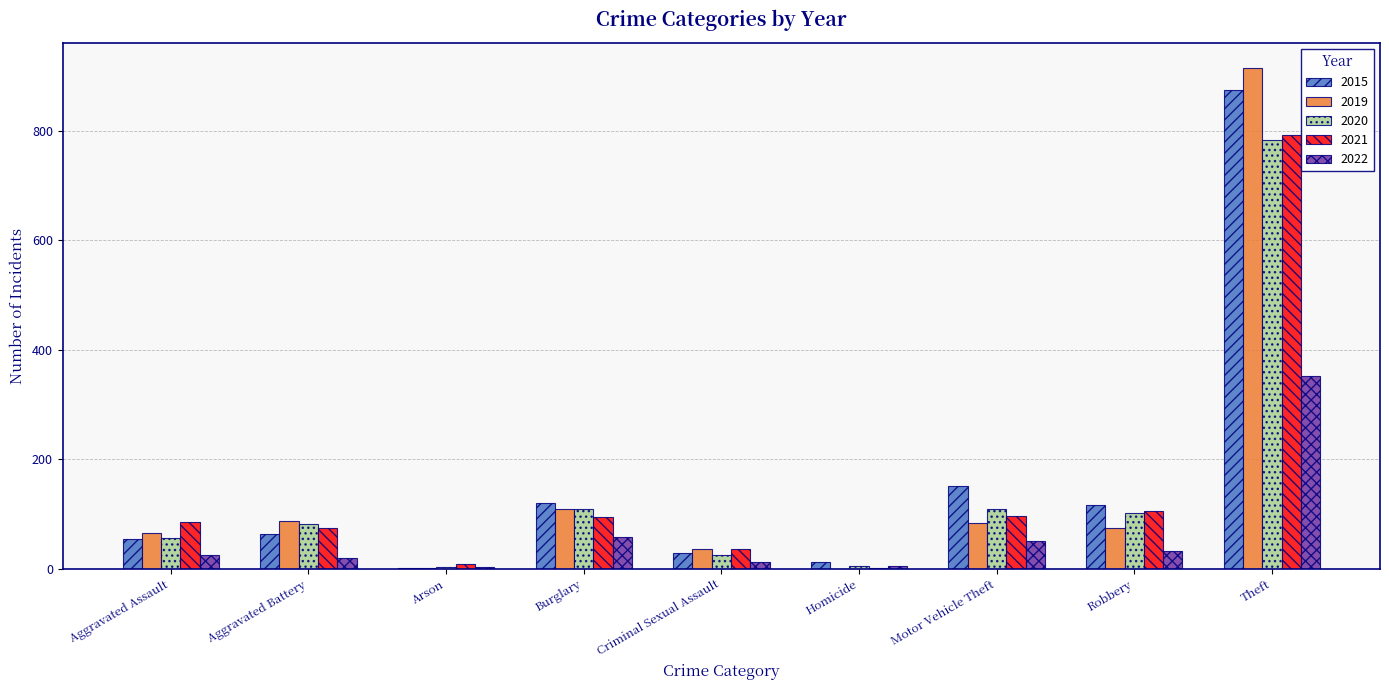

What is the total value across all series at Aggravated Assault?

287